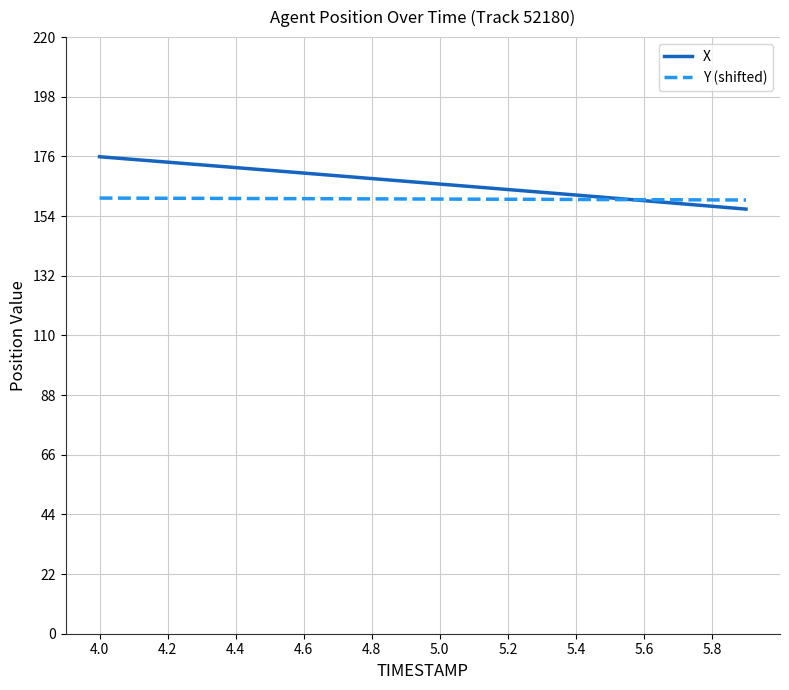

Which series has the largest range (max minus min)?

X